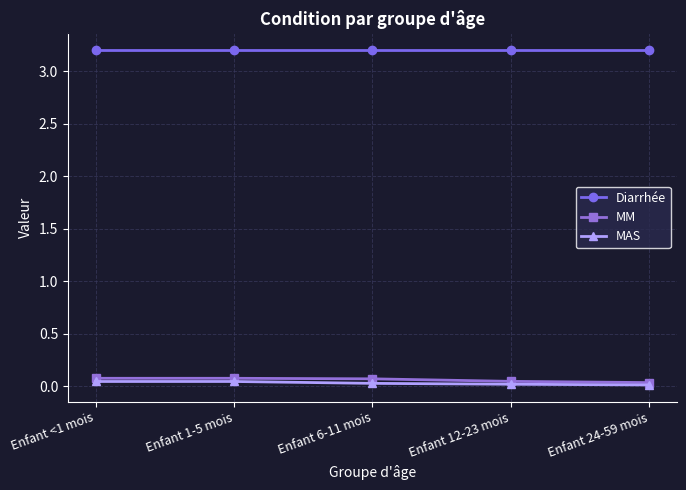

True or false: MAS has more than 2 interior local peaks.

False